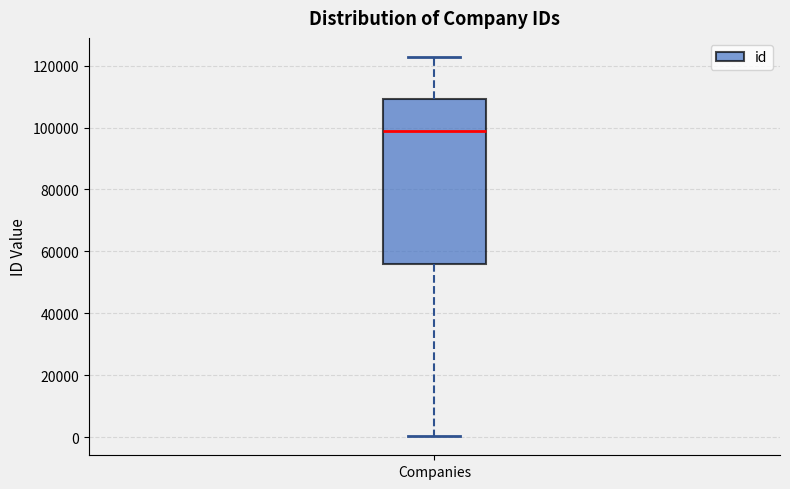

Where is the lower edge of the box for Companies on the y-axis? The values are not printed on the chart, so give them approximately, as read against the axis.

56000